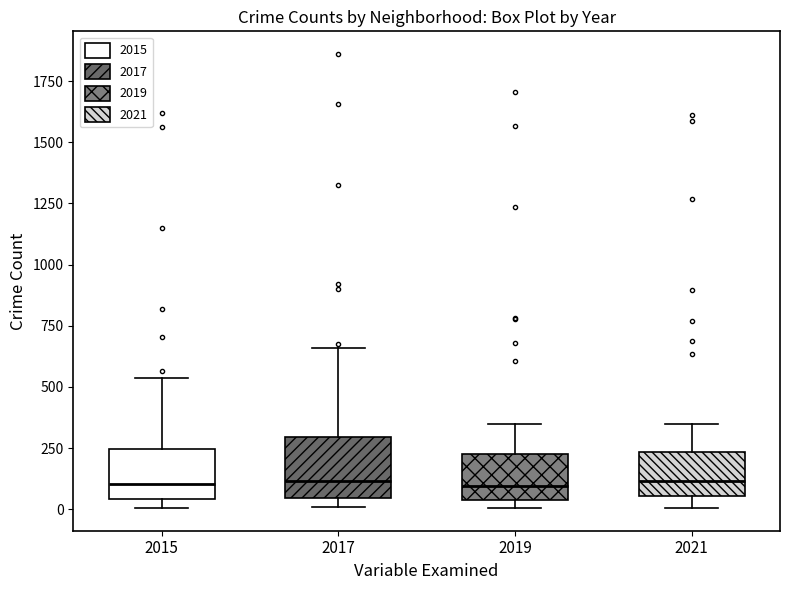

Reading left to right, transcribe this box plot: for each box, give where its median line is, the range the box spans, and where its two whiskers end, as read against the y-axis. The values are not printed on the chart, so give them approximately, as read against the axis.

2015: median 100, box 50 to 250, whiskers 0 to 550
2017: median 100, box 50 to 300, whiskers 0 to 650
2019: median 100, box 50 to 200, whiskers 0 to 350
2021: median 100, box 50 to 250, whiskers 0 to 350